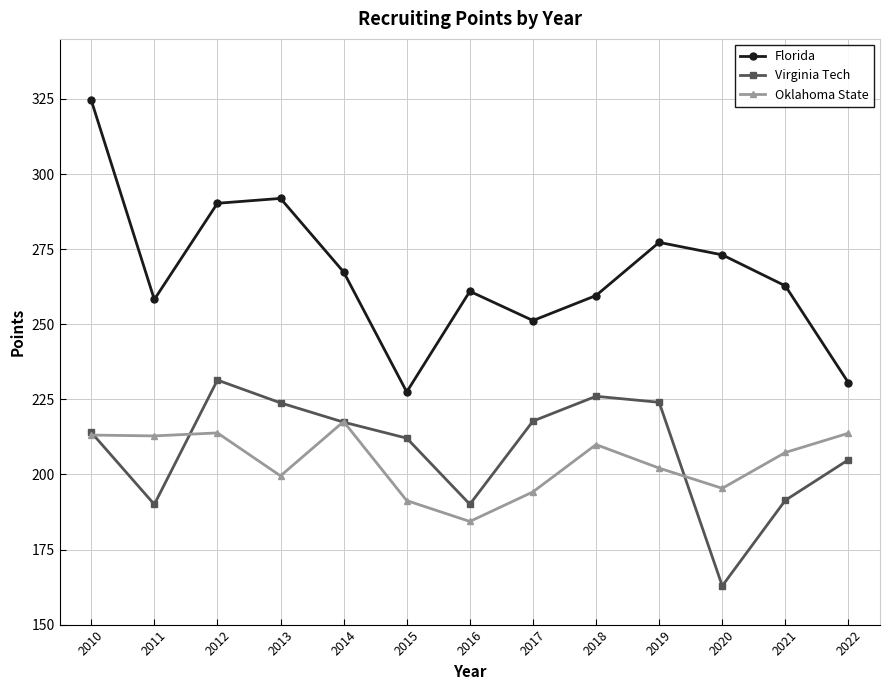

What is the total value across all series at 2020?

631.4